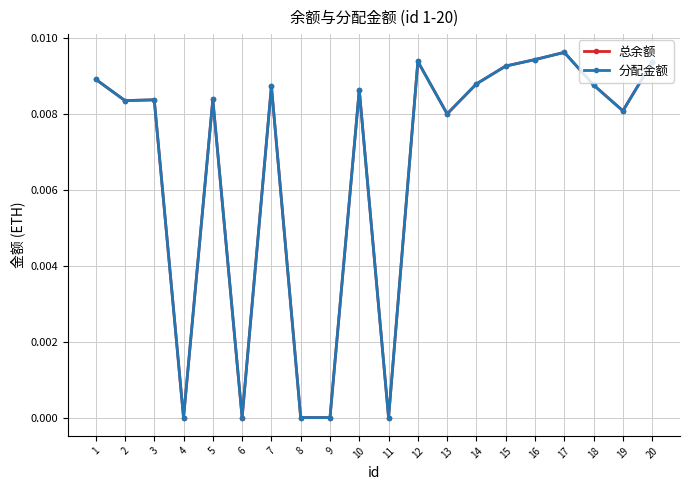

At how many categories does at least one series exceed 0?

15